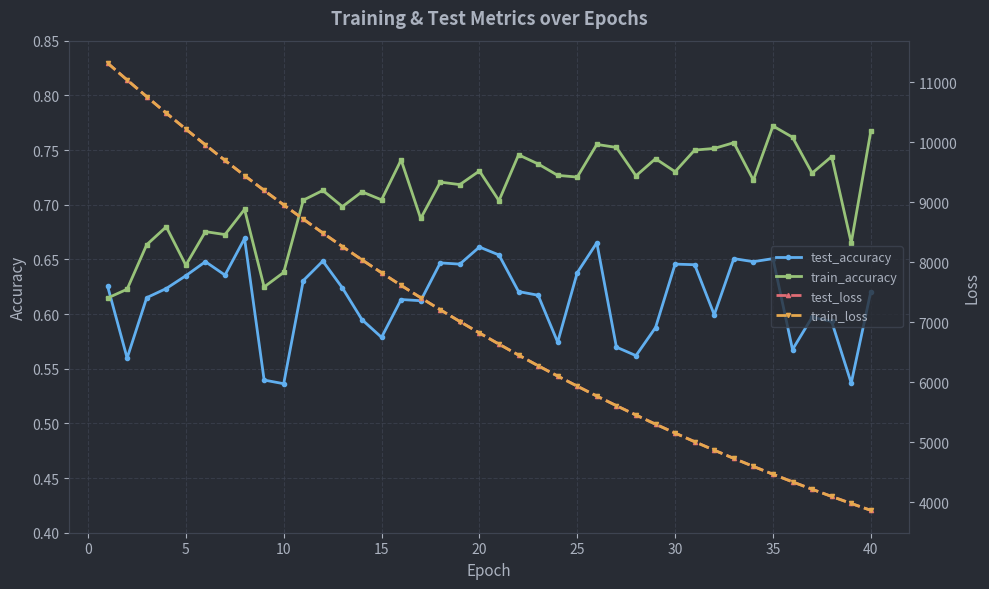

Which series has the largest range (max minus min)?

train_loss